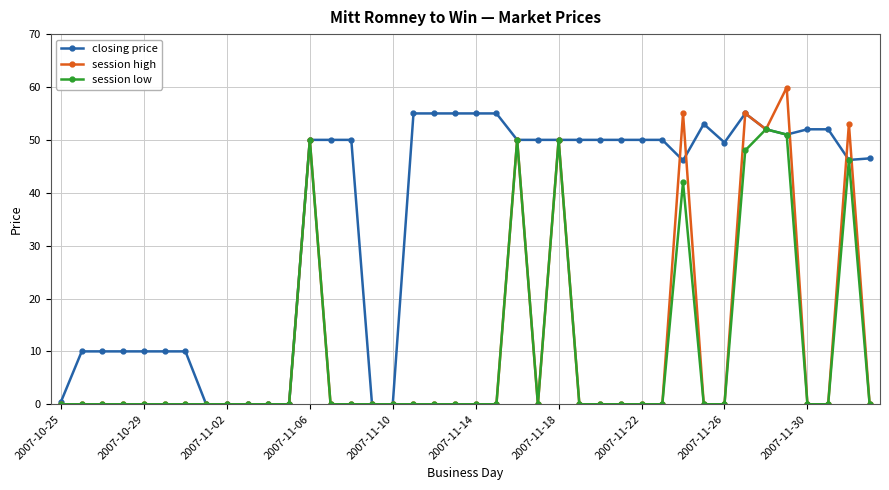

Which series has the largest total across all categories?

closing price